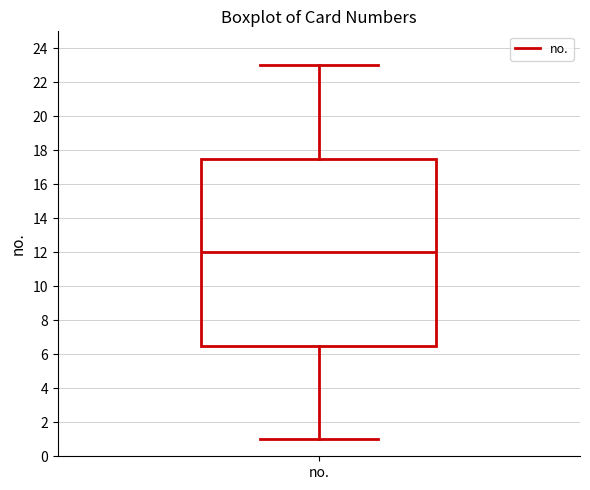

Transcribe this box plot: give where the median line is, the range the box spans, and where the two whiskers end, as read against the y-axis. The values are not printed on the chart, so give them approximately, as read against the axis.

median 12.0, box 6.6 to 17.6, whiskers 1.0 to 23.0